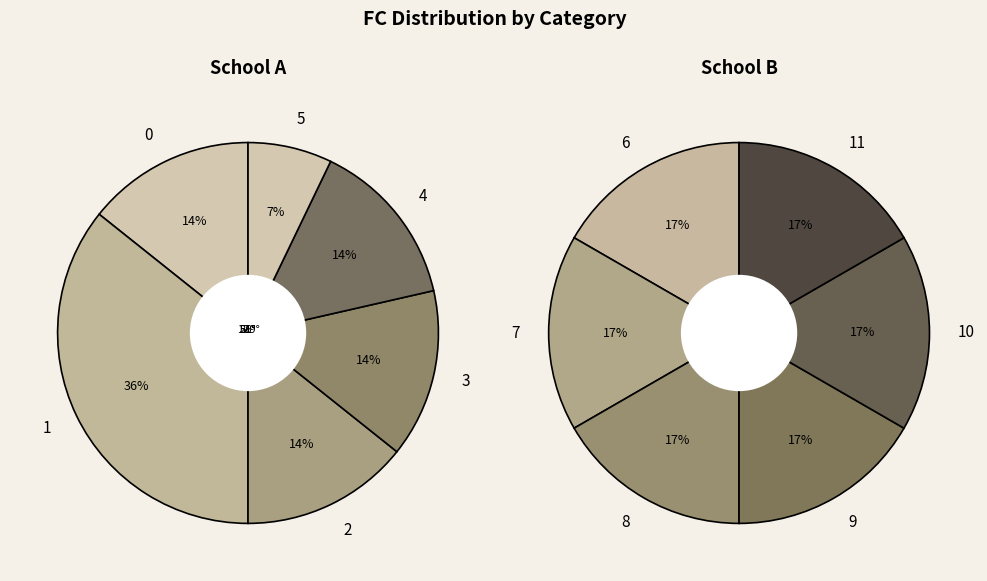

What is the change in value from 1 to 7?

+6